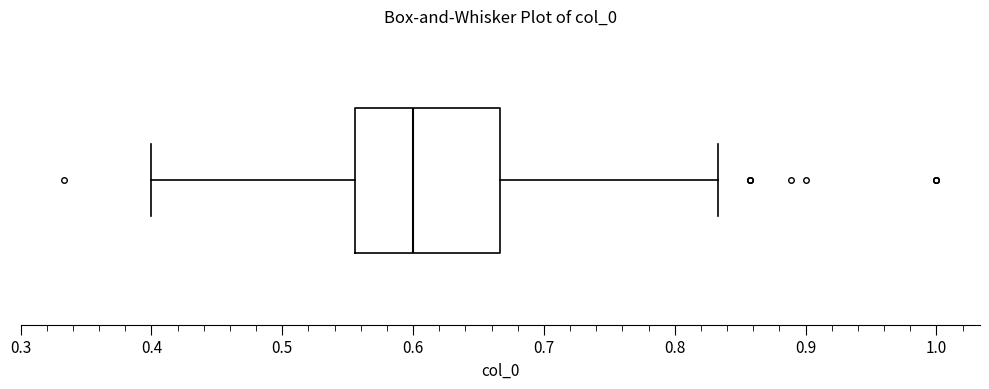

Read this box plot against the x-axis: the position of the median line, the range covered by the box, and the ends of both whiskers. The values are not printed on the chart, so give them approximately, as read against the axis.

median 0.60, box 0.56 to 0.67, whiskers 0.40 to 0.83